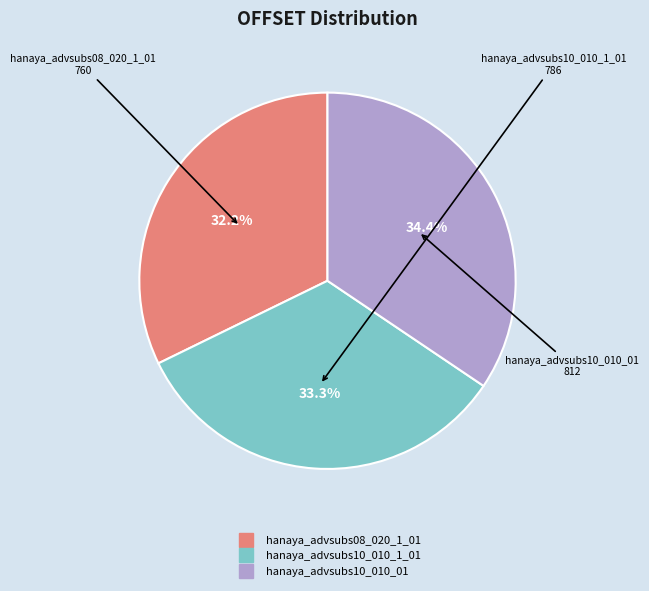

True or false: hanaya_advsubs10_010_1_01 accounts for 33% of the total.

True